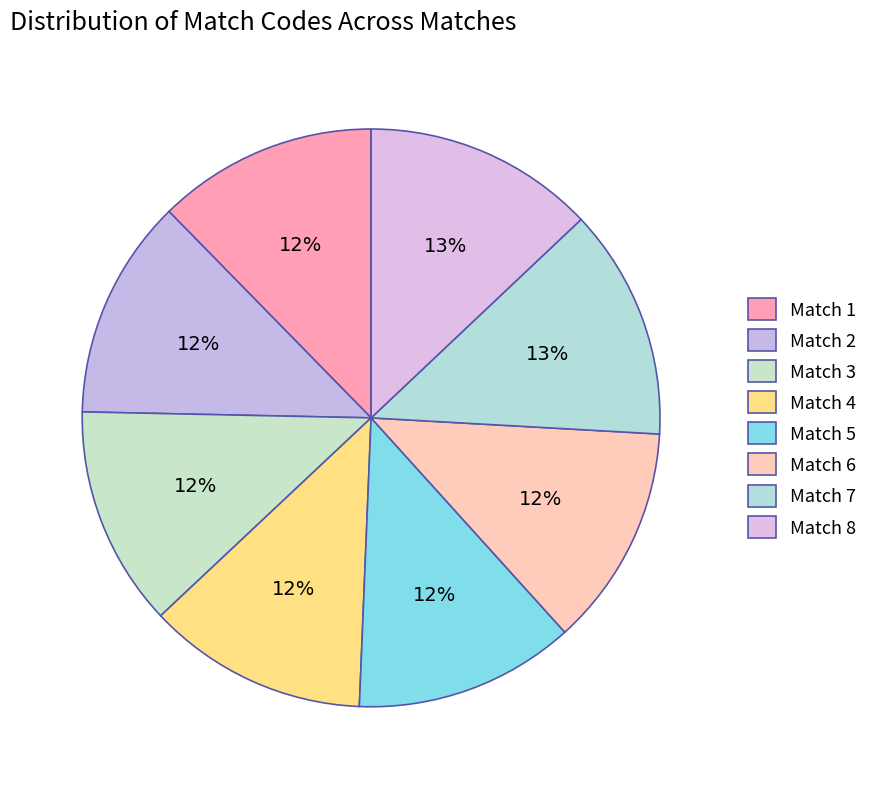

How many slices are in this pie chart?

8